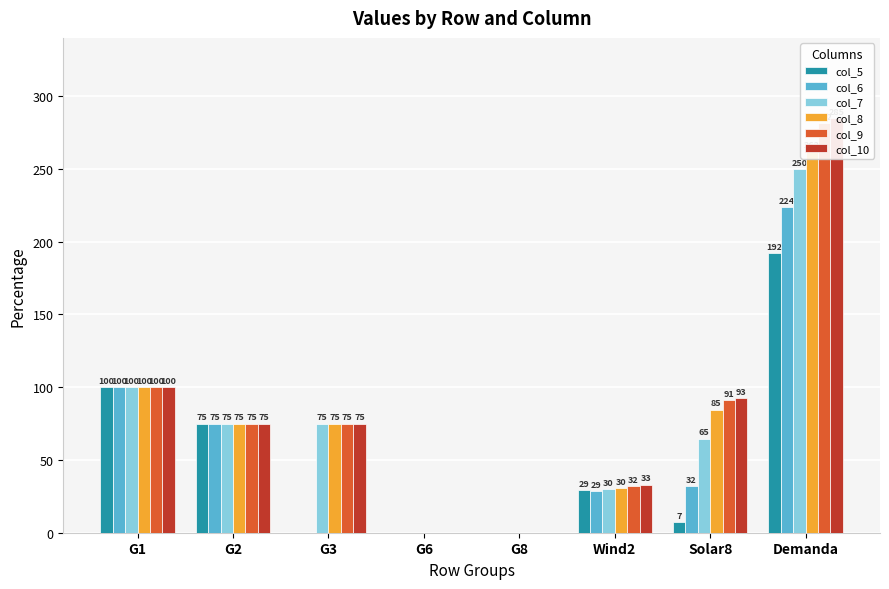

Reading right to left, list all the values displayed in this chart.

col_5: 192.0	7.1	29.2	0.0	0.0	0.0	75.0	100.0
col_6: 224.0	32.1	28.6	0.0	0.0	0.0	75.0	100.0
col_7: 249.6	64.6	29.7	0.0	0.0	75.0	75.0	100.0
col_8: 262.4	84.5	30.4	0.0	0.0	75.0	75.0	100.0
col_9: 281.6	90.9	31.8	0.0	0.0	75.0	75.0	100.0
col_10: 284.8	92.6	33.1	0.0	0.0	75.0	75.0	100.0